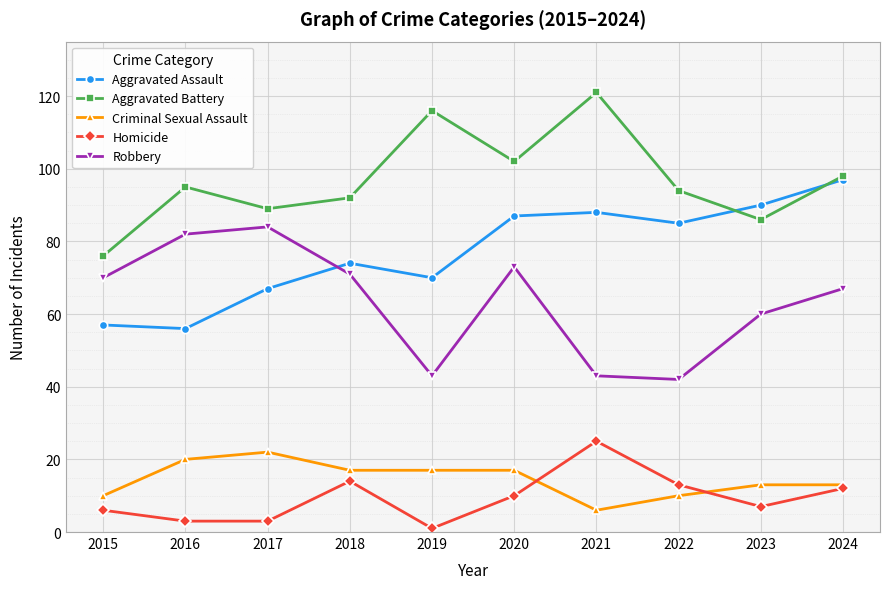

How many lines are shown in the chart?

5